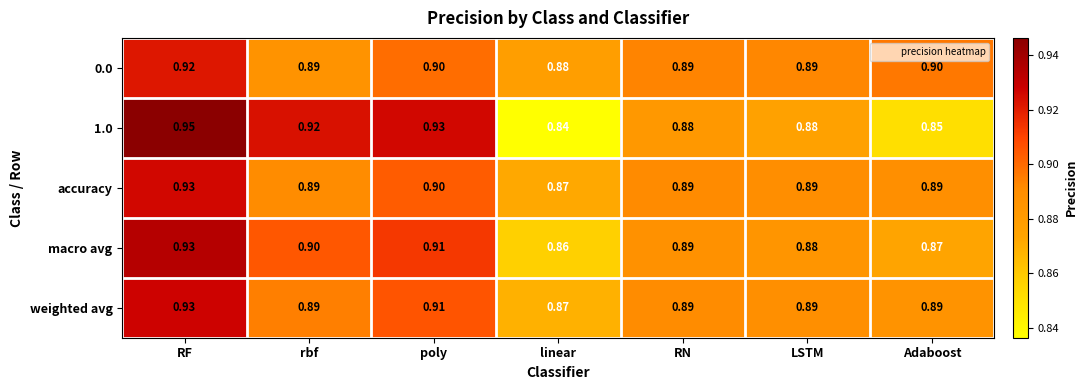

At which category does the chart reach its minimum across all series?

linear